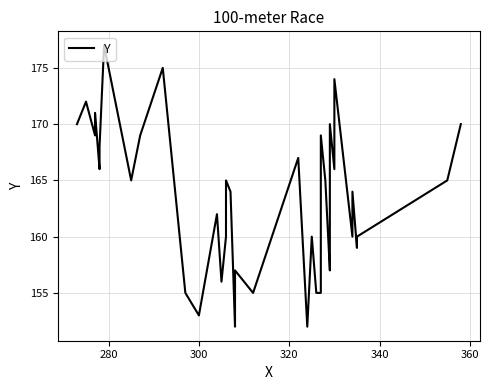

Is this an area chart (filled region under the line)?

No